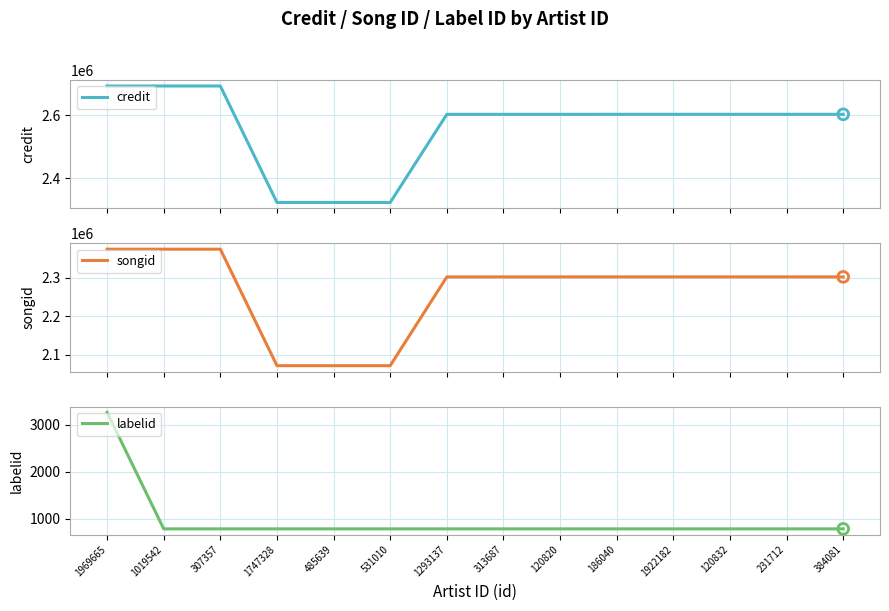

At which category is the sum across all series the highest?

1969665